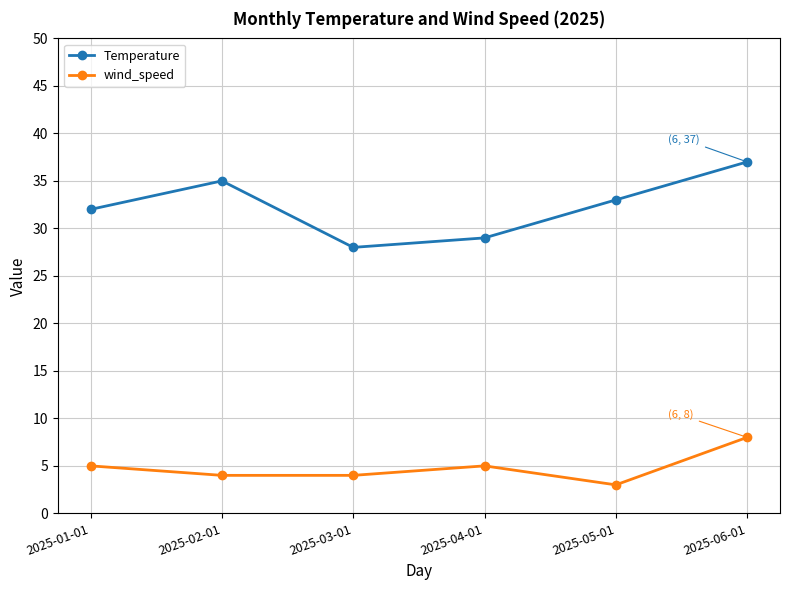

What is the difference between the wind_speed values at 2025-05-01 and 2025-01-01?

2